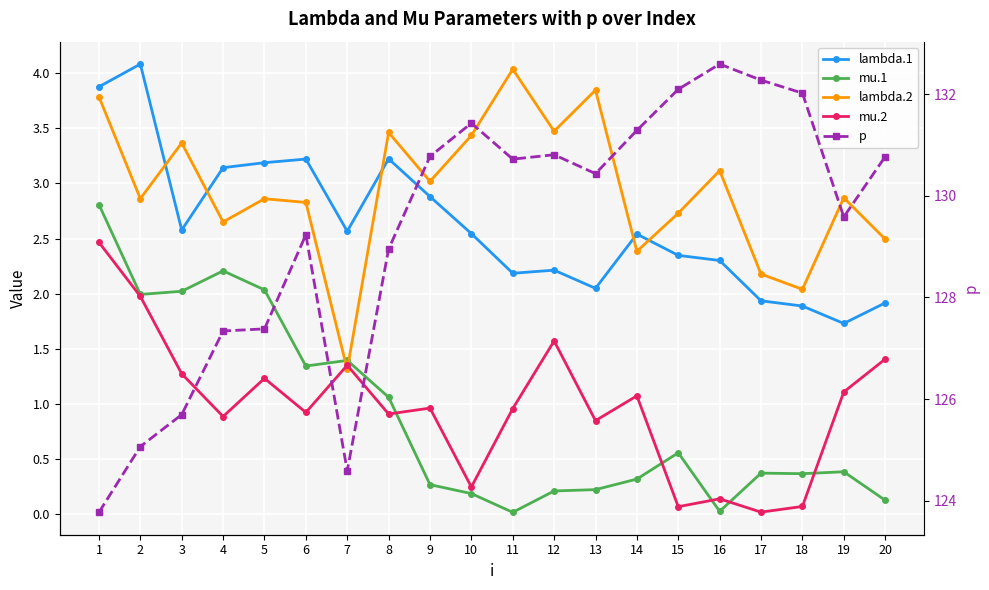

Count the number of categories in the chart.

20